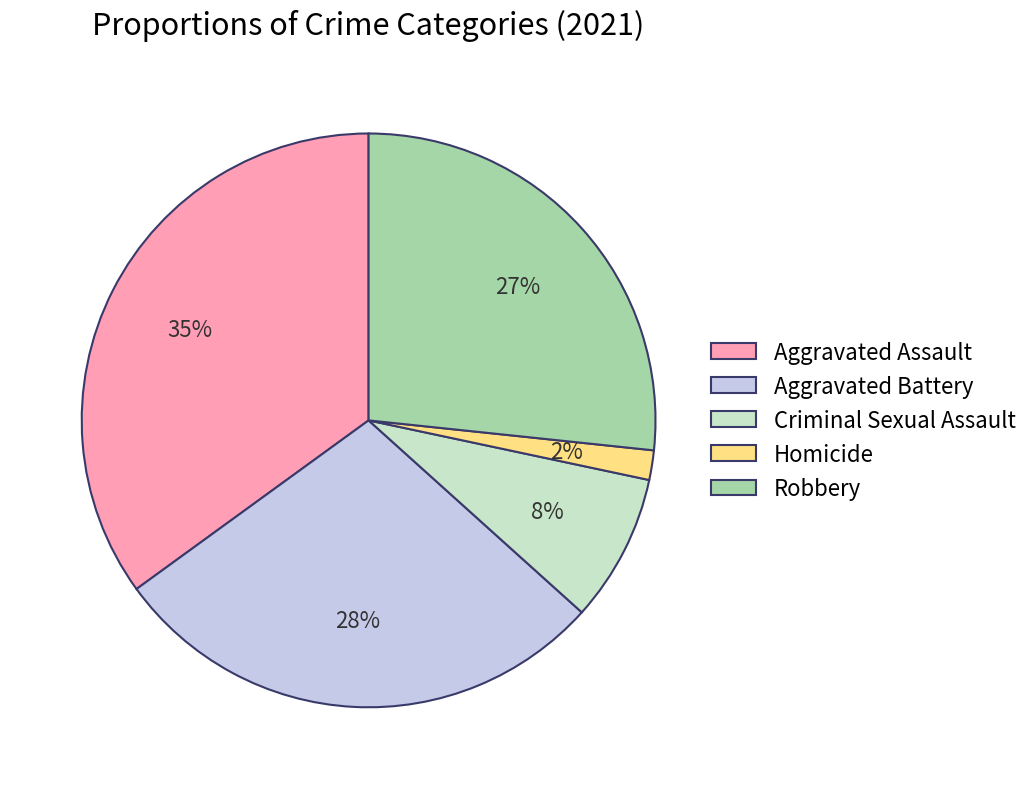

Combined, do Aggravated Battery and Aggravated Assault account for over 50%?

Yes